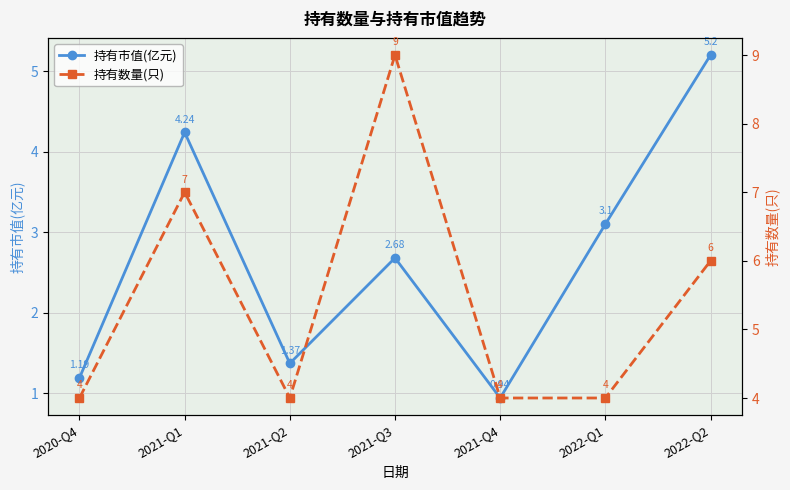

Which label corresponds to the largest value in the chart?

2021-Q3